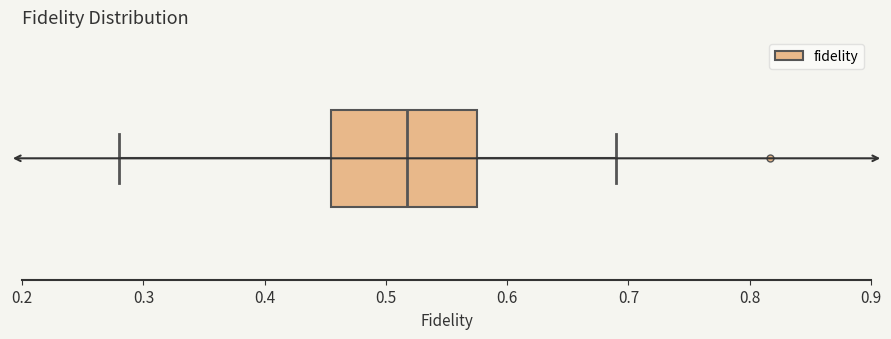

Read this box plot against the x-axis: the position of the median line, the range covered by the box, and the ends of both whiskers. The values are not printed on the chart, so give them approximately, as read against the axis.

median 0.52, box 0.45 to 0.57, whiskers 0.28 to 0.69